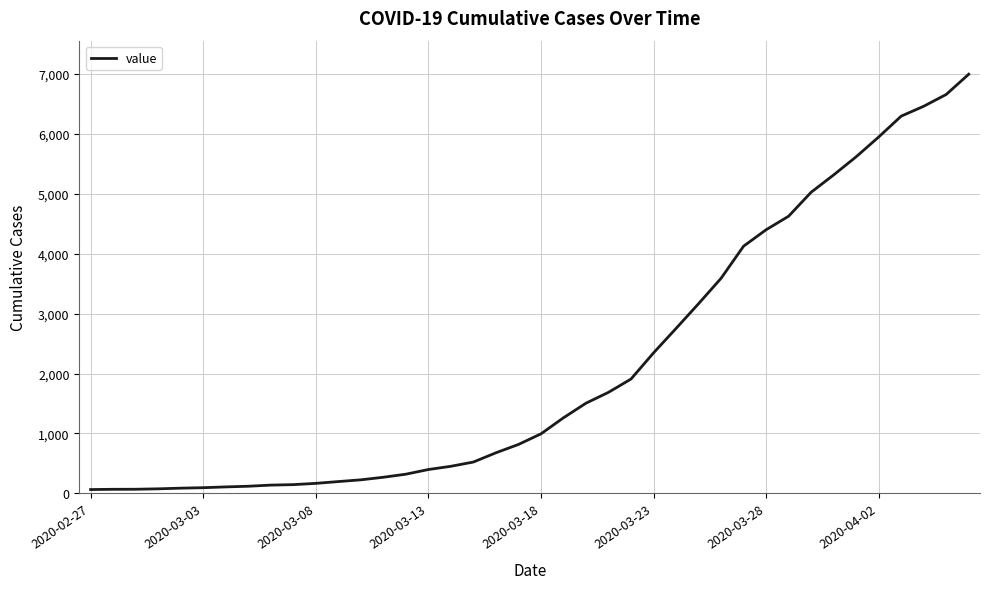

What is the maximum value shown in the chart?

6995